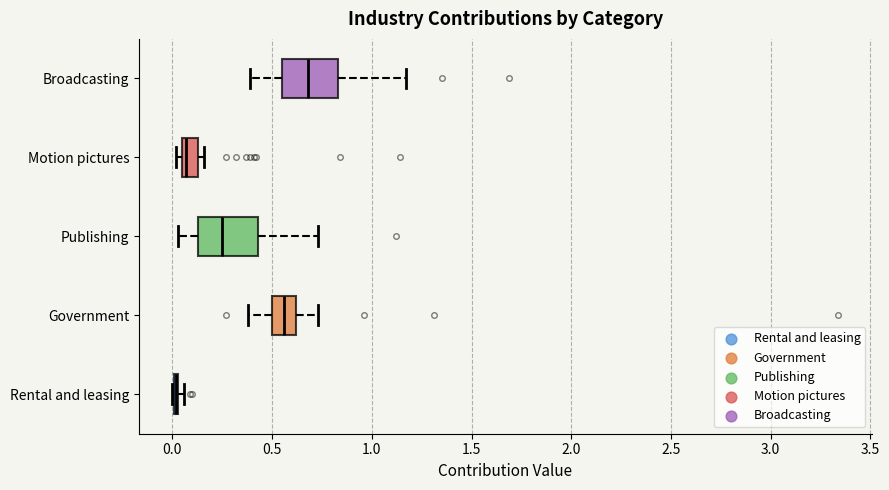

Reading bottom to top, transcribe this box plot: for each box, give where its median line is, the range the box spans, and where its two whiskers end, as read against the x-axis. The values are not printed on the chart, so give them approximately, as read against the axis.

Rental and leasing: box collapsed to a line at 0.00, whiskers 0.00 to 0.05
Government: median 0.55, box 0.50 to 0.60, whiskers 0.40 to 0.75
Publishing: median 0.25, box 0.15 to 0.45, whiskers 0.05 to 0.75
Motion pictures: median 0.05 (just right of the box's left edge), box 0.05 to 0.15, whiskers 0.00 to 0.15 (just right of the box's right edge)
Broadcasting: median 0.70, box 0.55 to 0.85, whiskers 0.40 to 1.15